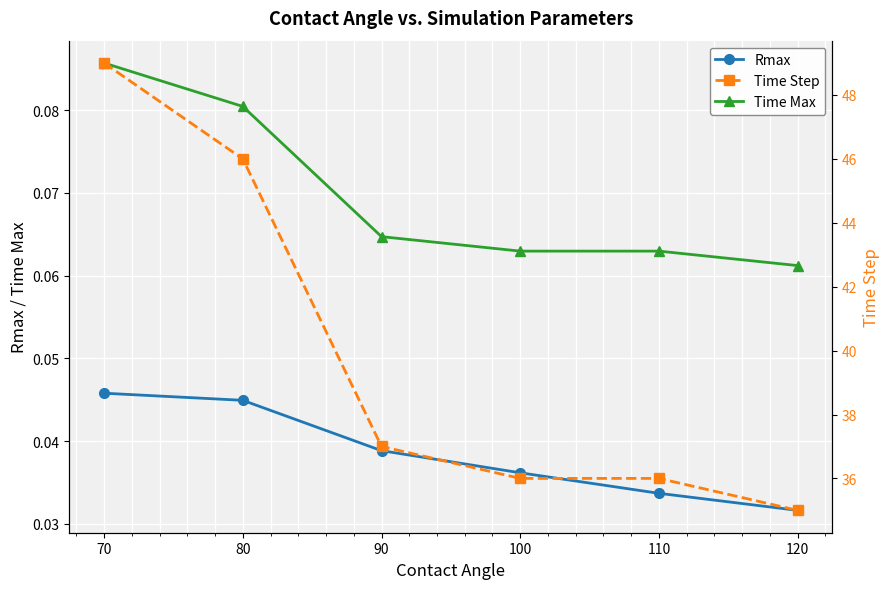

True or false: Time Max has a value of 0.1 at 90.

True